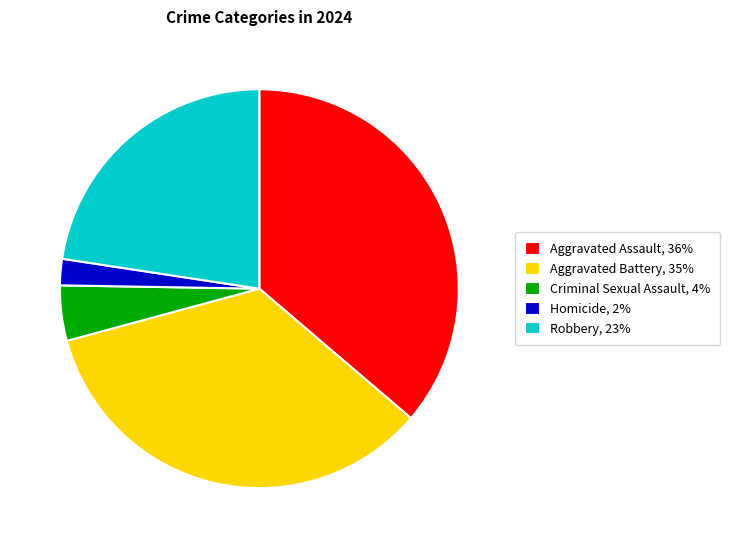

What is the largest slice in the pie chart?

Aggravated Assault